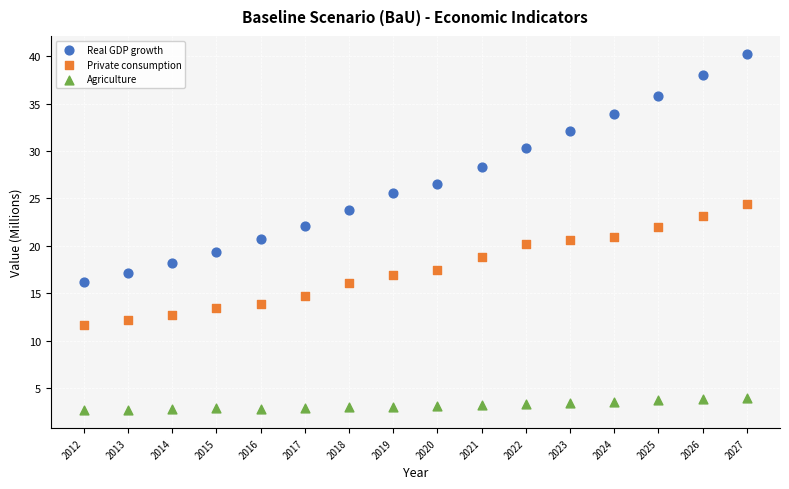

What are all the series names shown in the legend?

Real GDP growth, Private consumption, Agriculture